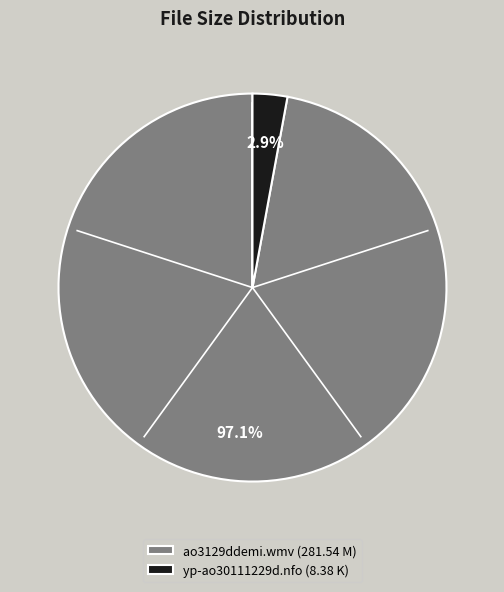

Do ao3129ddemi.wmv and yp-ao30111229d.nfo together represent more than half of the pie?

Yes